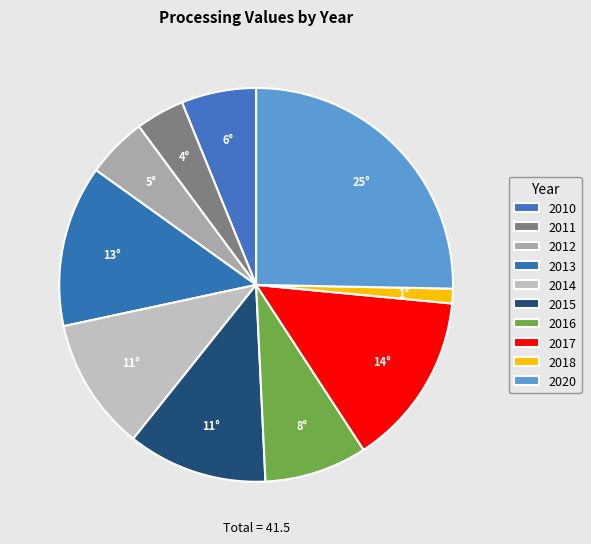

Which category has the biggest portion of the pie?

2020